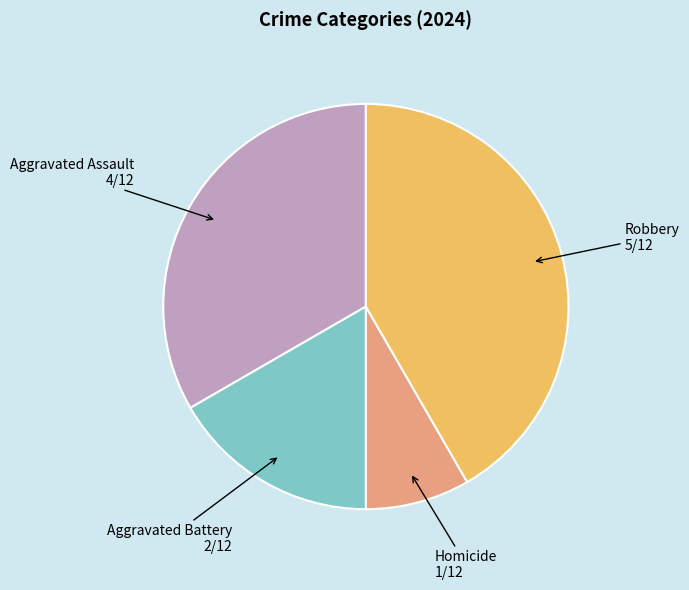

What is the largest slice in the pie chart?

Robbery